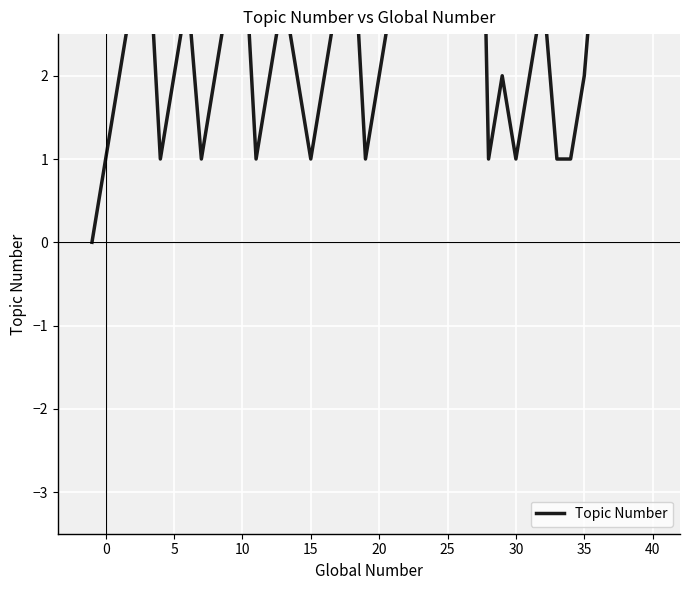

What is the value of the 34th point from the left?

1